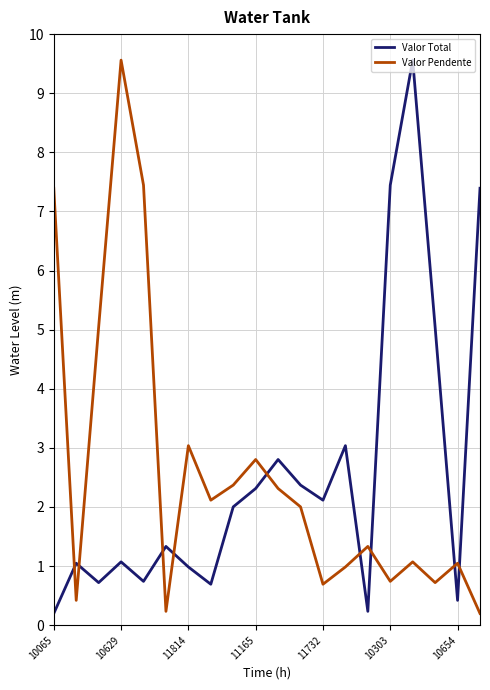

How many interior local valleys does the Valor Pendente series have?

6